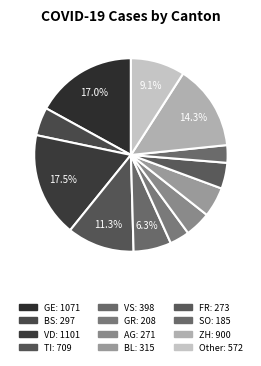

Rank the categories by value from highest to lowest.

VD, GE, ZH, TI, Other, VS, BL, BS, FR, AG, GR, SO